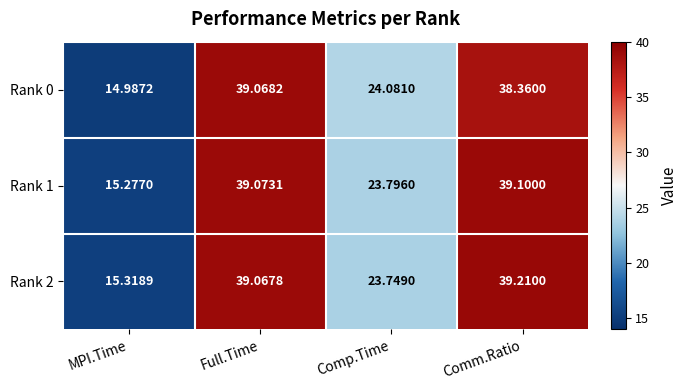

At which category does the chart reach its minimum across all series?

MPI.Time